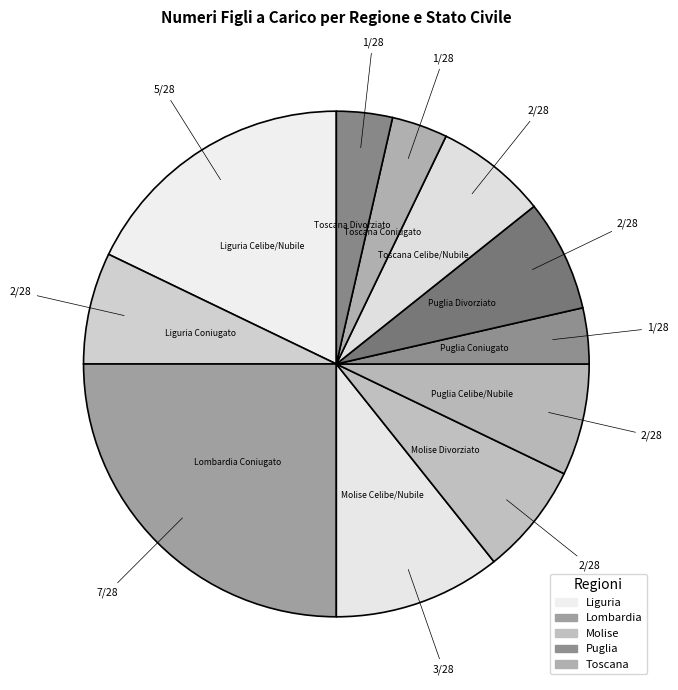

Do Toscana Coniugato and Toscana Divorziato together represent more than half of the pie?

No